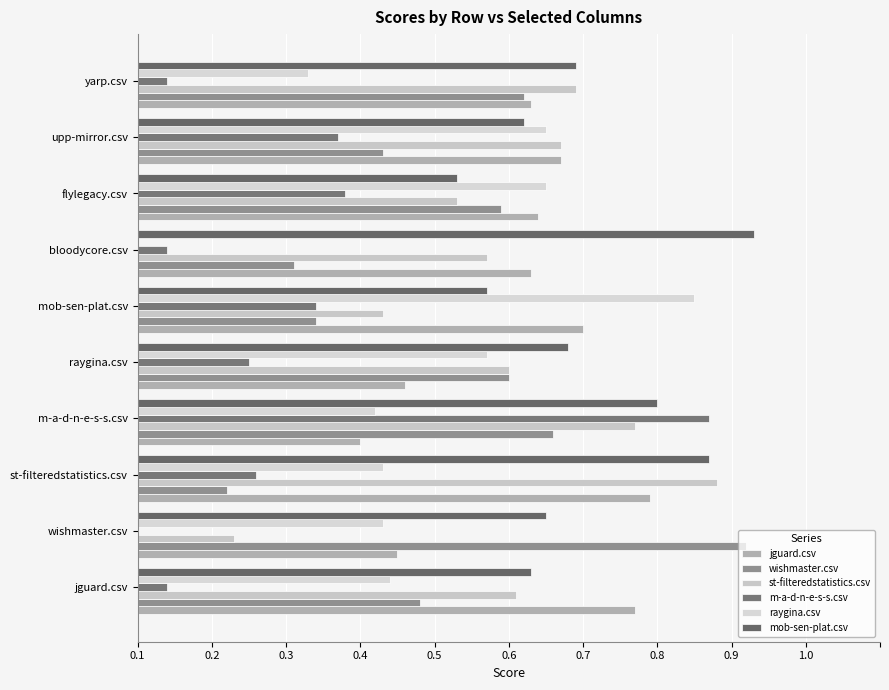

At how many categories does at least one series exceed 0?

10